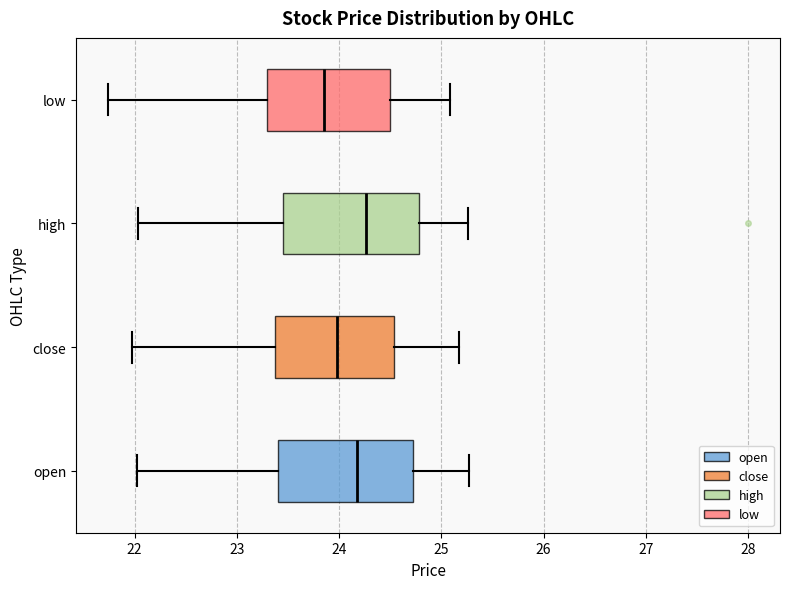

Where is the right edge of the box for close on the x-axis? The values are not printed on the chart, so give them approximately, as read against the axis.

24.5